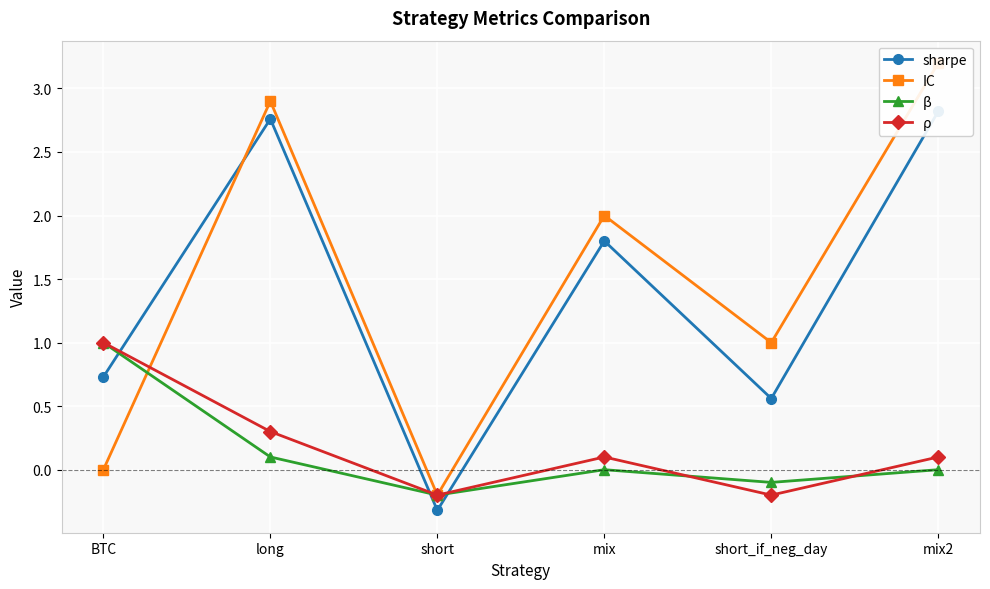

What is the difference between the IC values at mix2 and short?

3.4